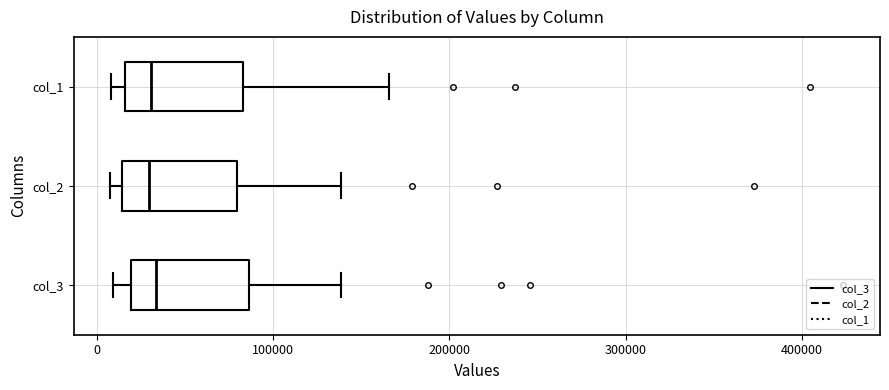

Reading bottom to top, read every box against the x-axis: the position of its median line, the range the box covers, and the ends of its whiskers. The values are not printed on the chart, so give them approximately, as read against the axis.

col_3: median 30000, box 20000 to 90000, whiskers 10000 to 140000
col_2: median 30000, box 10000 to 80000, whiskers 10000 (just left of the box's left edge) to 140000
col_1: median 30000, box 20000 to 80000, whiskers 10000 to 170000